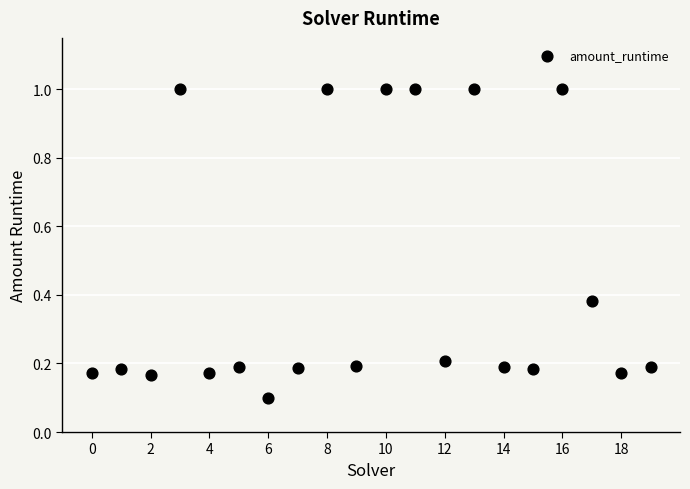

What is the range of Y values (max minus min)?

0.9